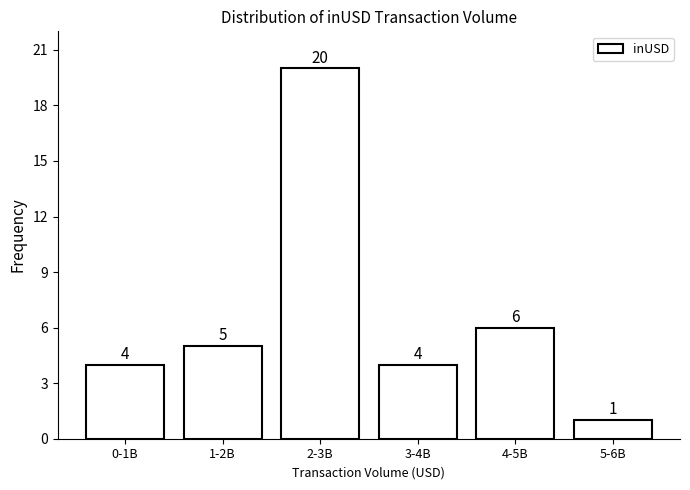

Reading left to right, list all the values displayed in this chart.

4	5	20	4	6	1